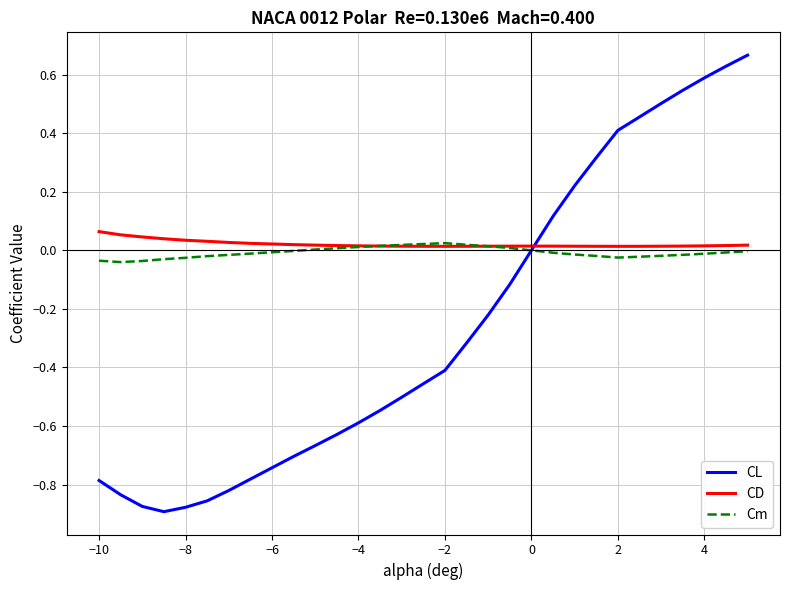

Which series has the largest range (max minus min)?

CL